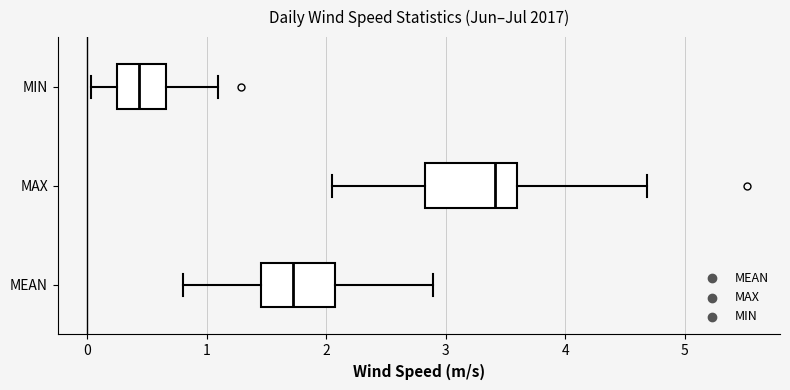

Reading bottom to top, read every box against the x-axis: the position of its median line, the range the box covers, and the ends of its whiskers. The values are not printed on the chart, so give them approximately, as read against the axis.

MEAN: median 1.7, box 1.5 to 2.1, whiskers 0.8 to 2.9
MAX: median 3.4, box 2.8 to 3.6, whiskers 2.0 to 4.7
MIN: median 0.4, box 0.3 to 0.7, whiskers 0.0 to 1.1